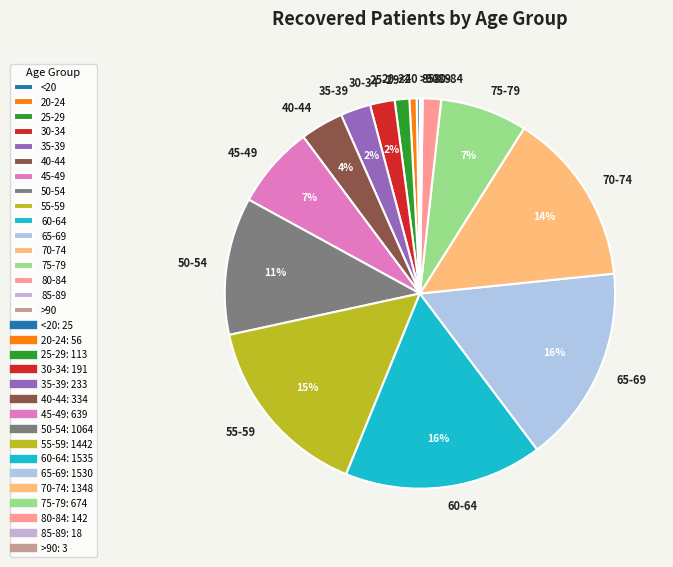

True or false: 80-84 accounts for 2% of the total.

True